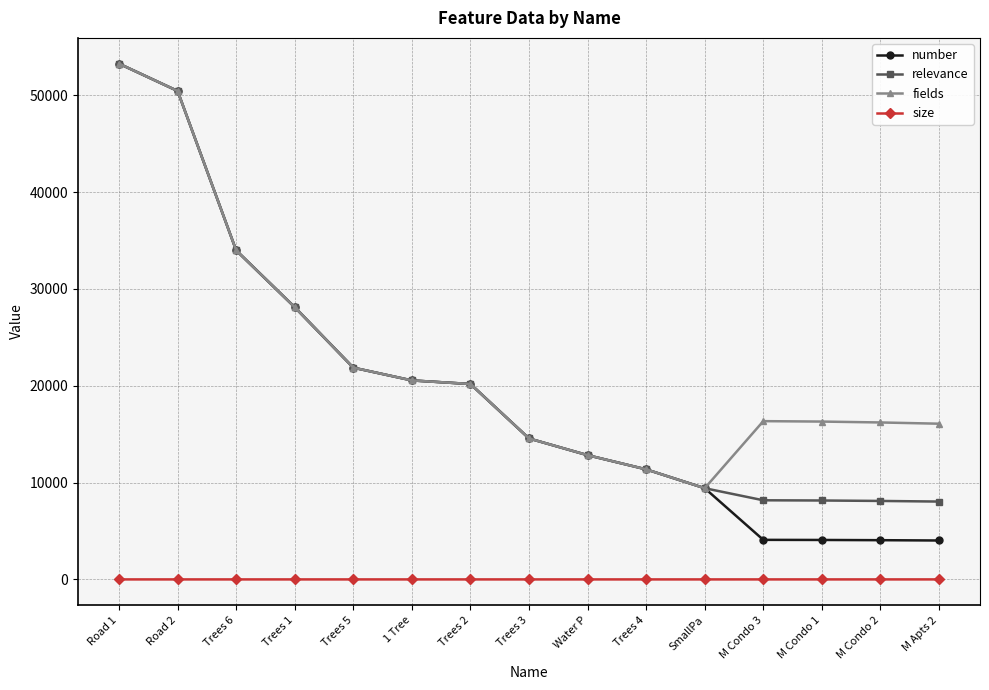

What is the minimum value shown in the chart?

1